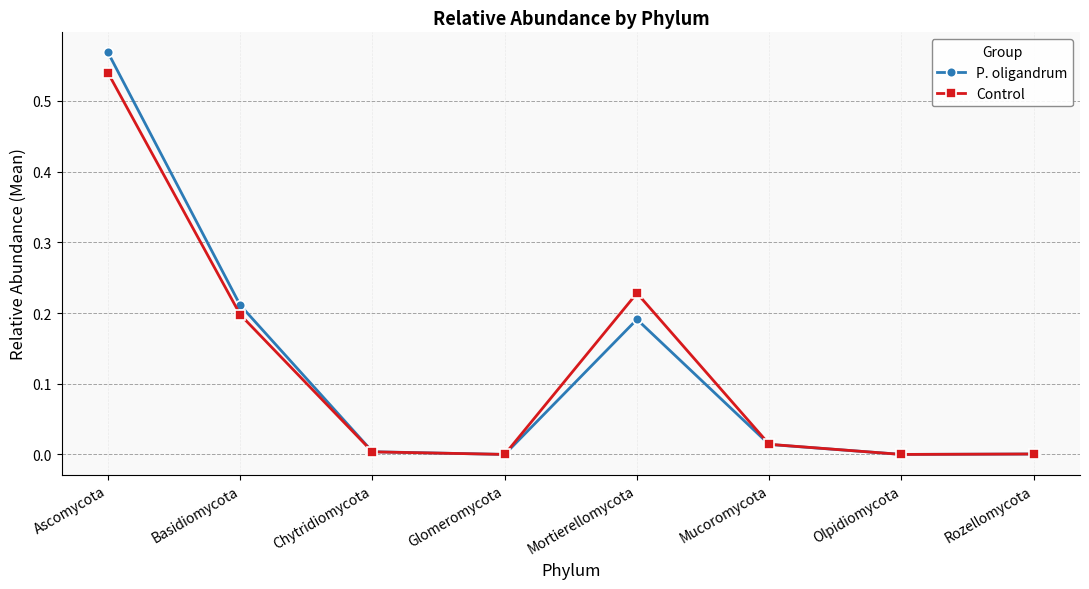

How many series are shown in this chart?

2